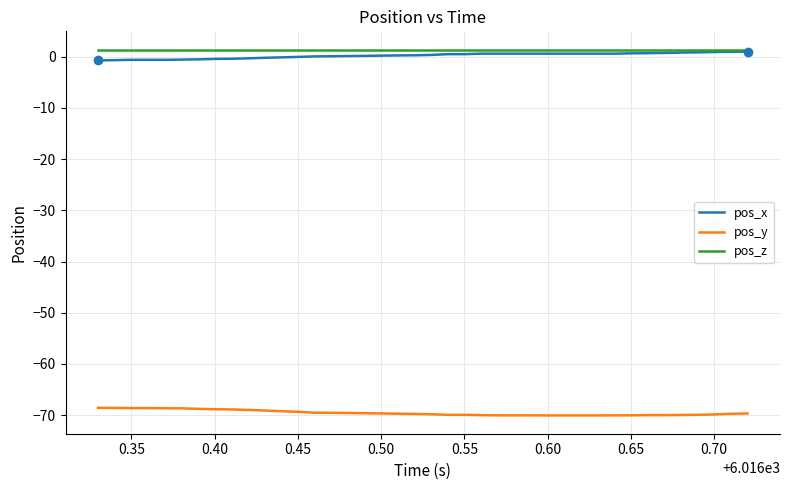

What is the lowest value of the pos_y series?

-70.1